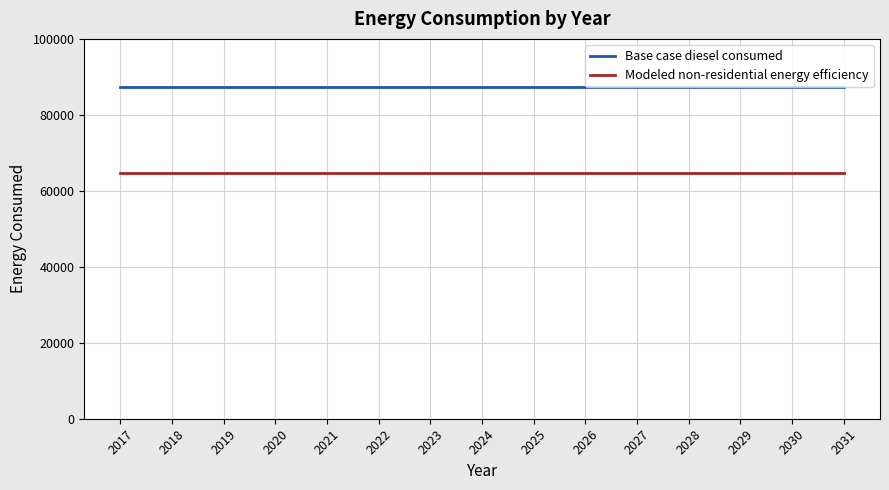

Which series has the largest total across all categories?

Base case diesel consumed